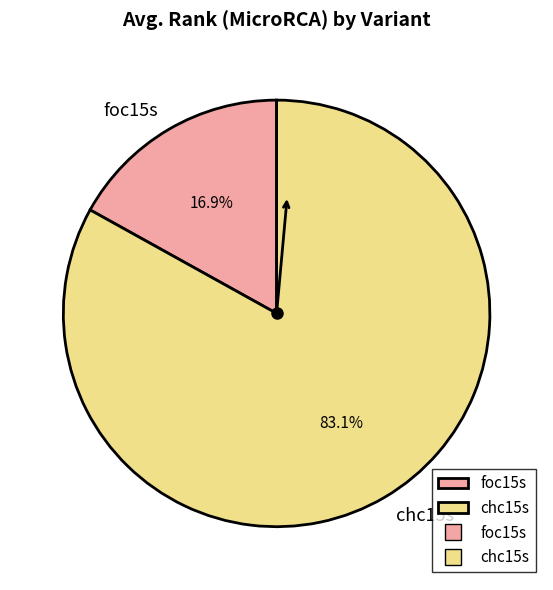

To the nearest percent, what is the difference between the largest and smallest slice percentages?

66%